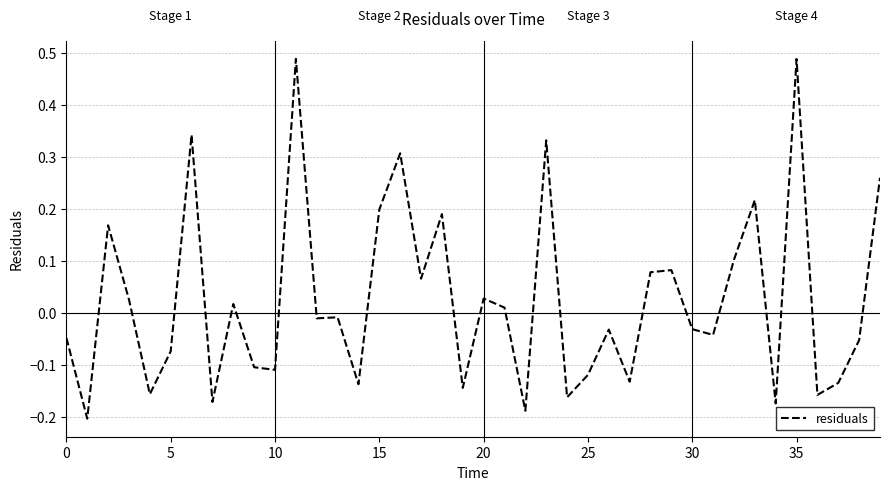

What is the difference between the maximum and minimum values?

0.7